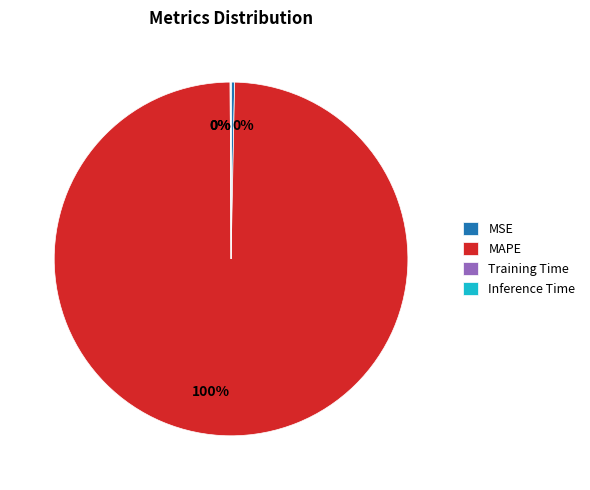

Which category accounts for the majority?

MAPE